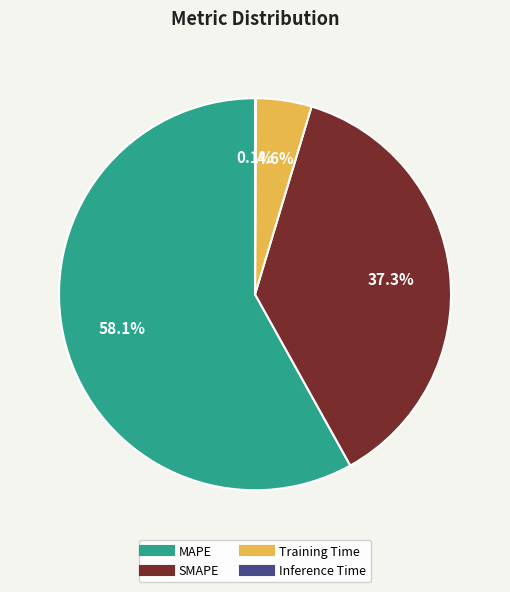

Which category has the biggest portion of the pie?

MAPE